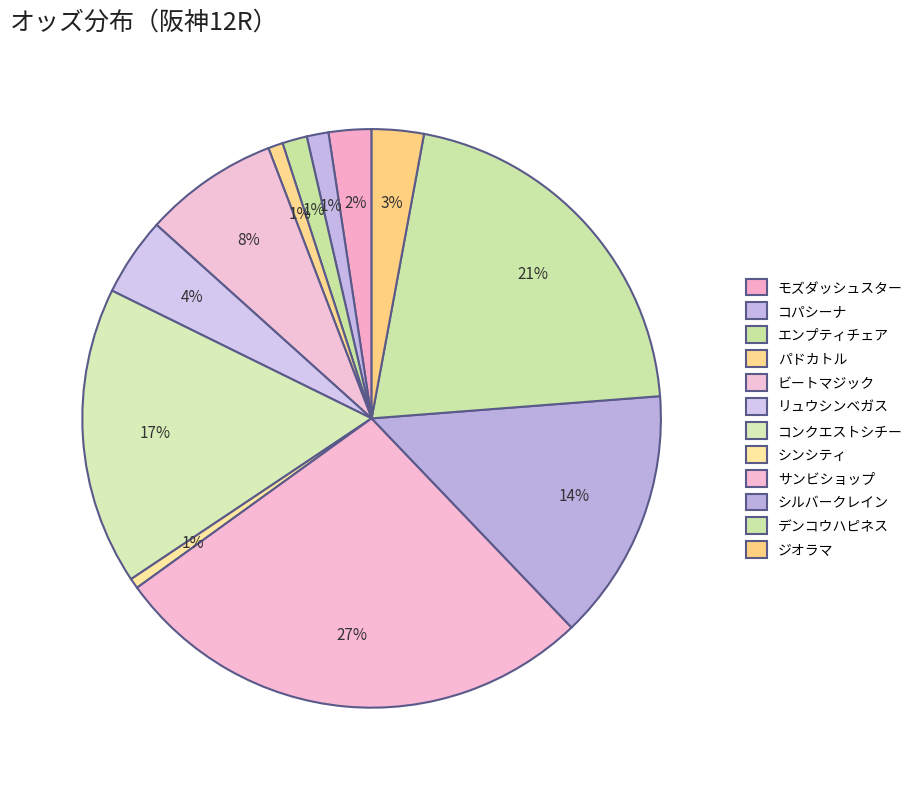

Is there a majority slice in this chart?

No